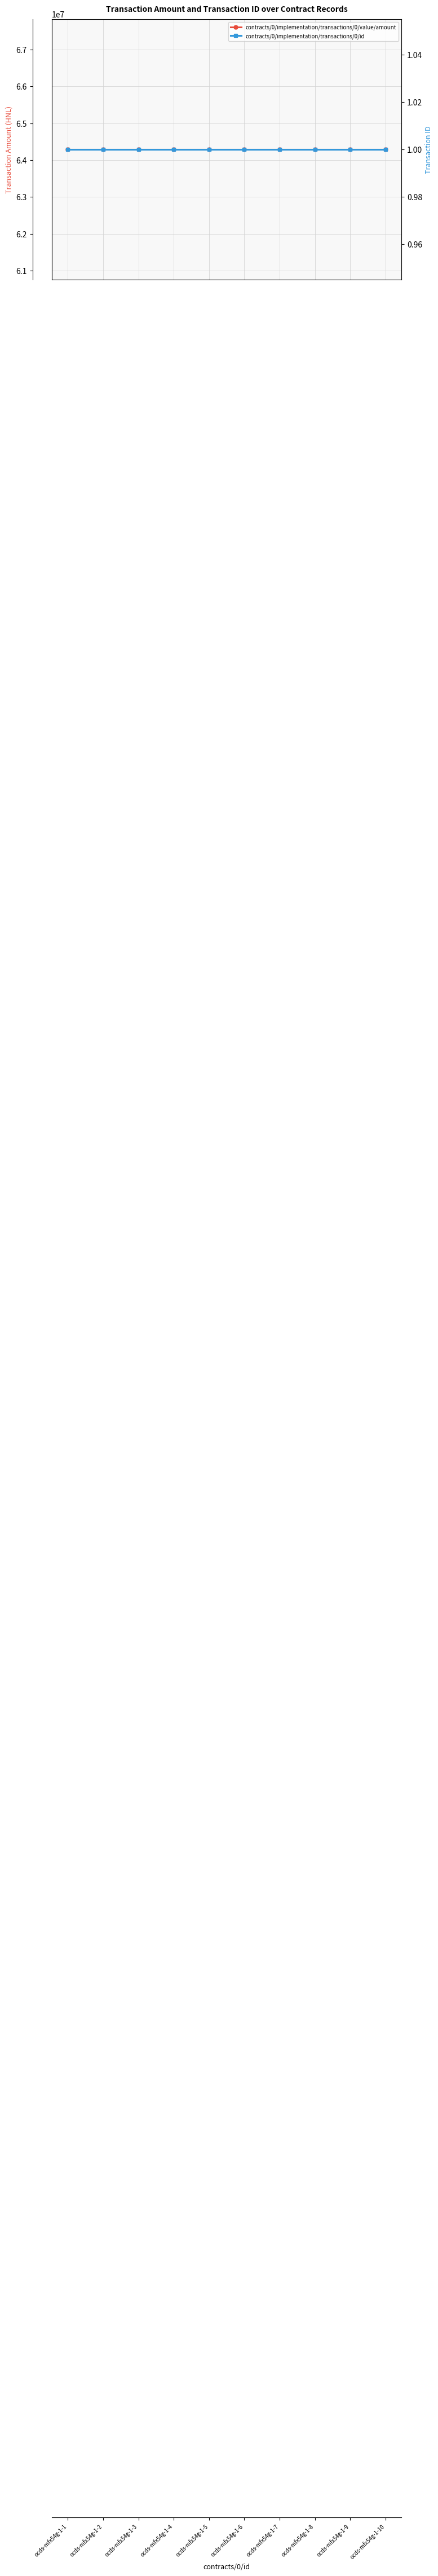

What is the maximum value shown in the chart?

64285644.9